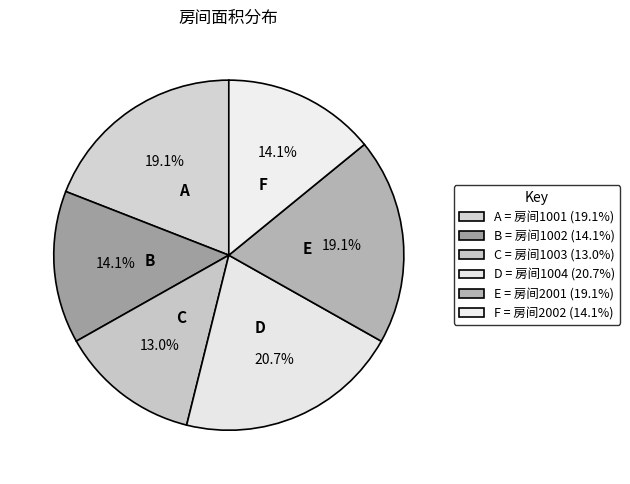

Count the number of slices in the pie.

6